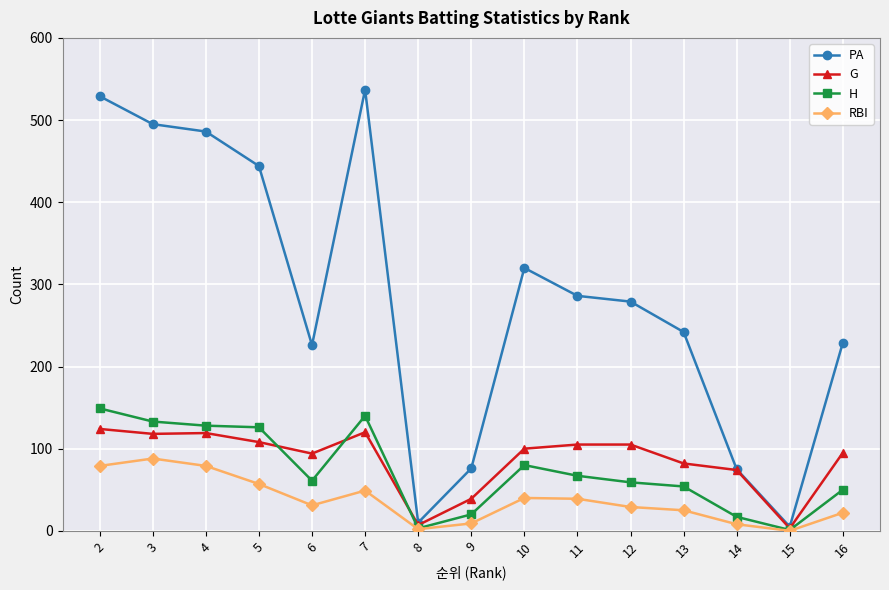

Which series changed the most between 4 and 12?

PA